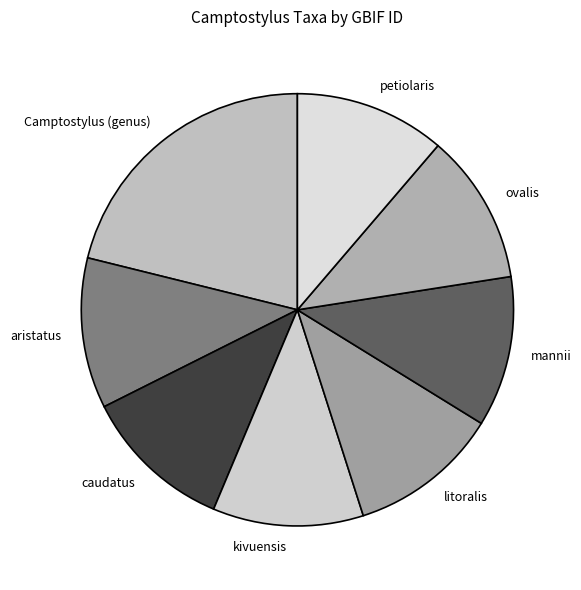

Is it true that litoralis is 11% of the pie?

True